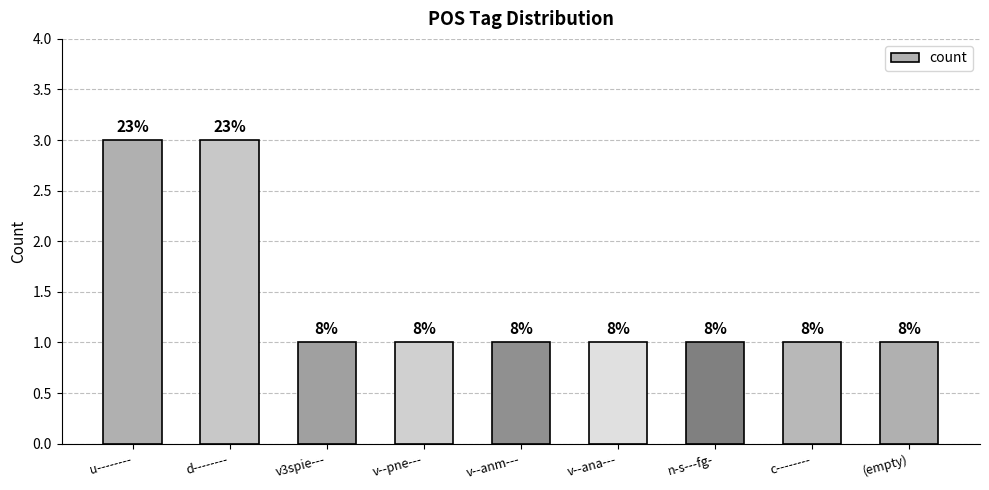

What is the difference between the second highest and minimum values?

2